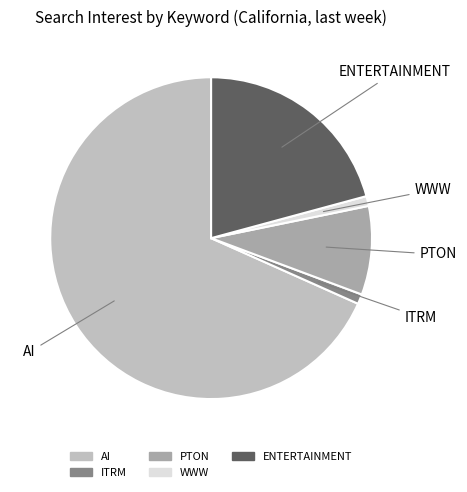

Do PTON and AI together represent more than half of the pie?

Yes